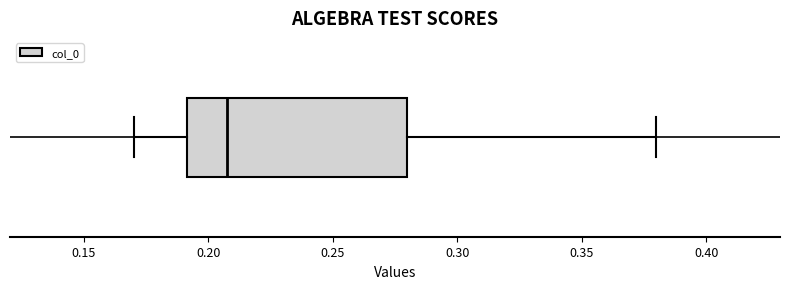

Where does the median line of the box sit on the x-axis? The values are not printed on the chart, so give them approximately, as read against the axis.

0.205